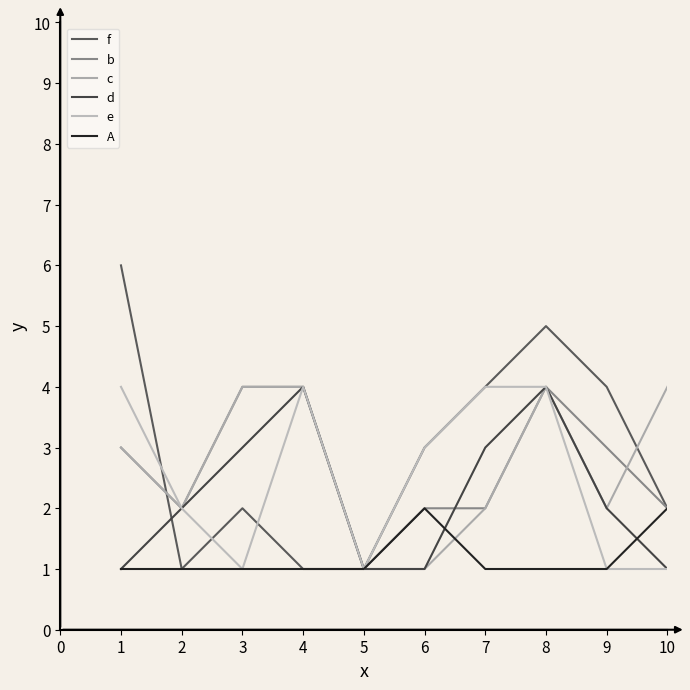

Rank the categories by d value from highest to lowest.

4, 8, 3, 7, 2, 9, 1, 5, 6, 10